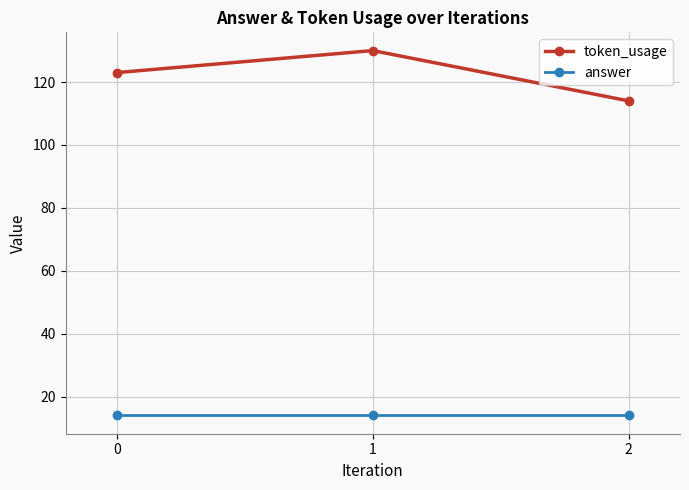

Which series has the largest total across all categories?

token_usage